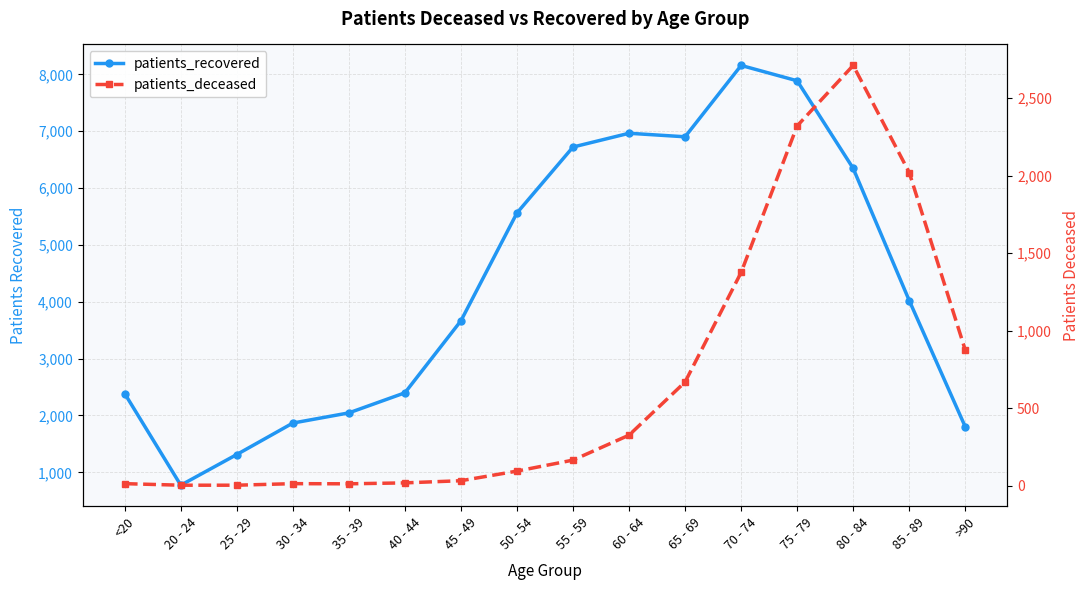

True or false: patients_deceased and patients_recovered intersect in this chart.

False